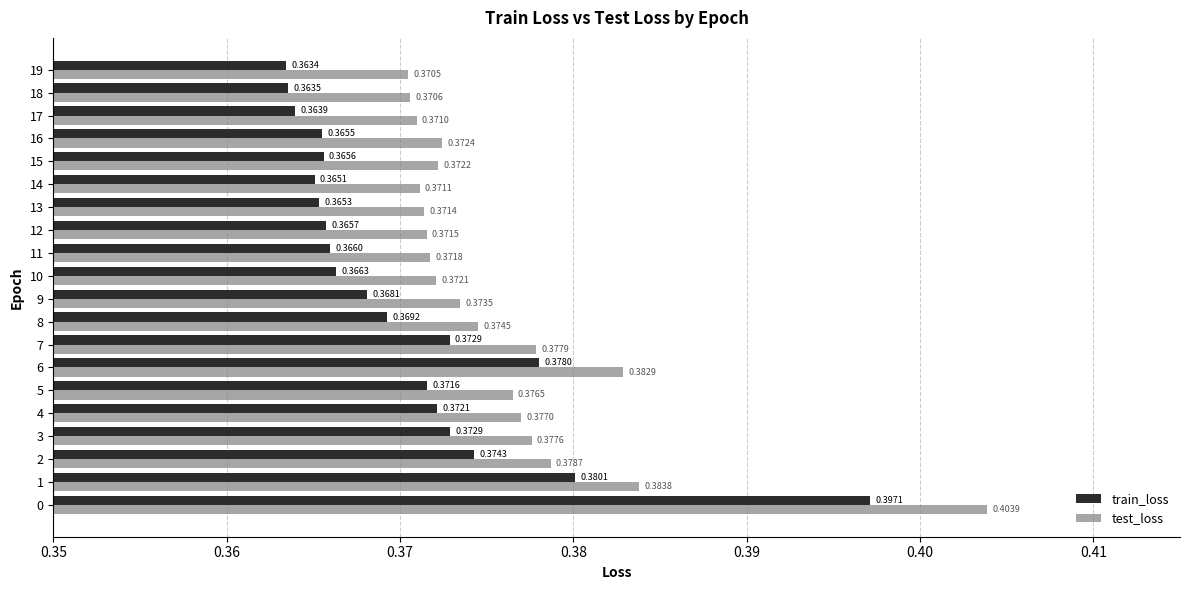

What is the sum of all train_loss values?

7.4